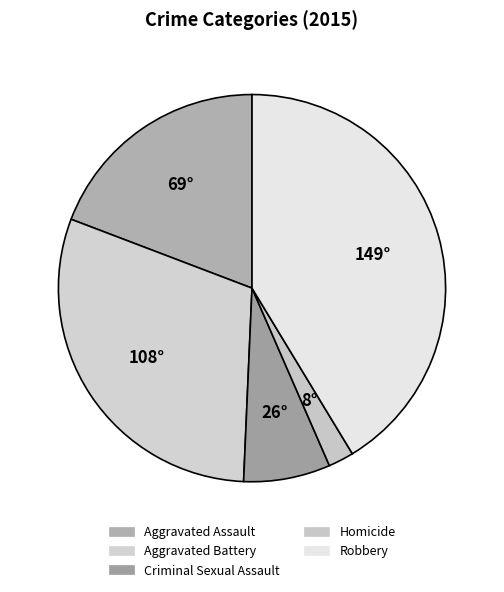

Which slice is the smallest?

Homicide